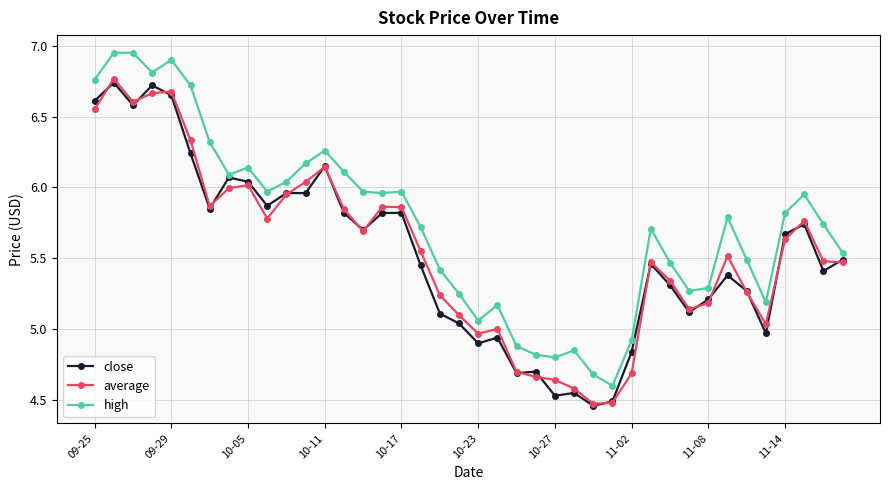

True or false: high has more than 2 interior local peaks.

True